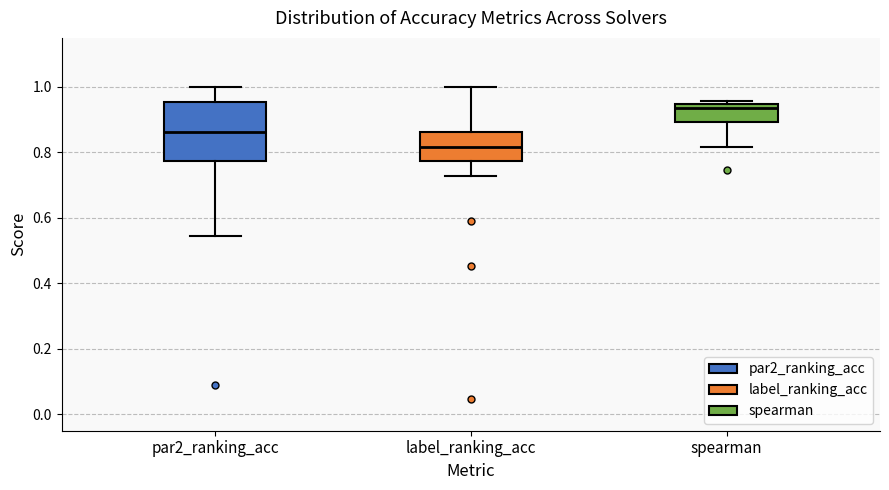

Comparing the boxes themselves (not the whiskers), which one is the tallest?

par2_ranking_acc